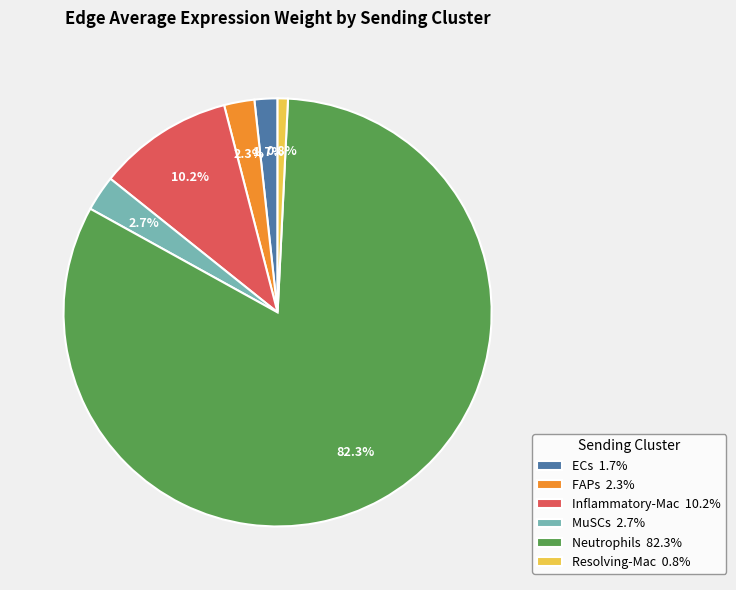

What percentage is NOT represented by MuSCs 2.7%?

97.3%